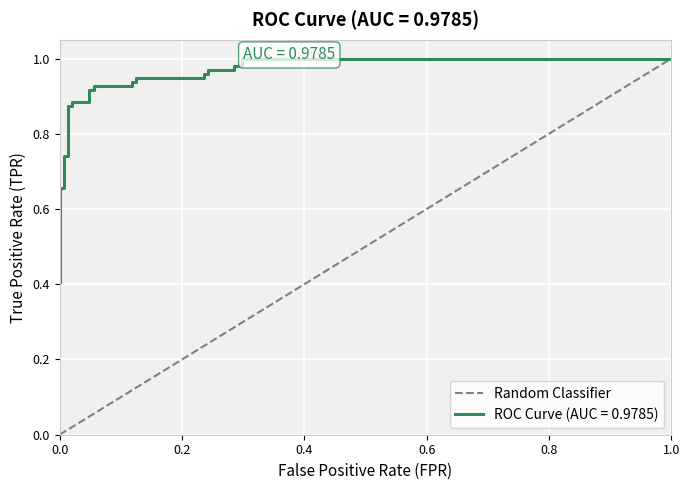

The chart shows a value of 2 at 1.0. True or false?

False